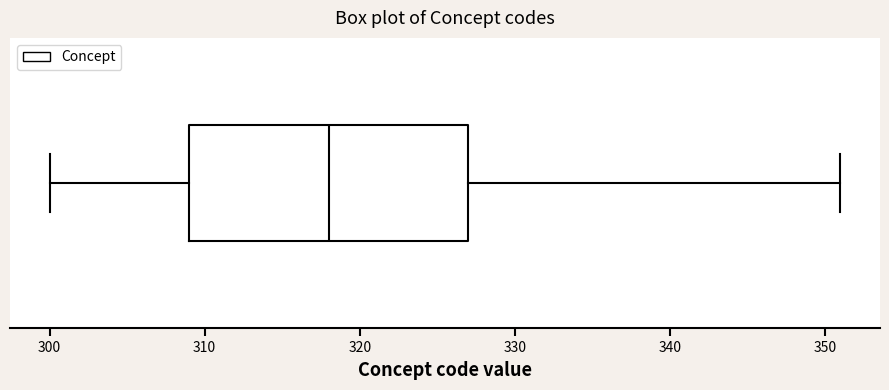

Where does the left whisker of the box end on the x-axis? The values are not printed on the chart, so give them approximately, as read against the axis.

300